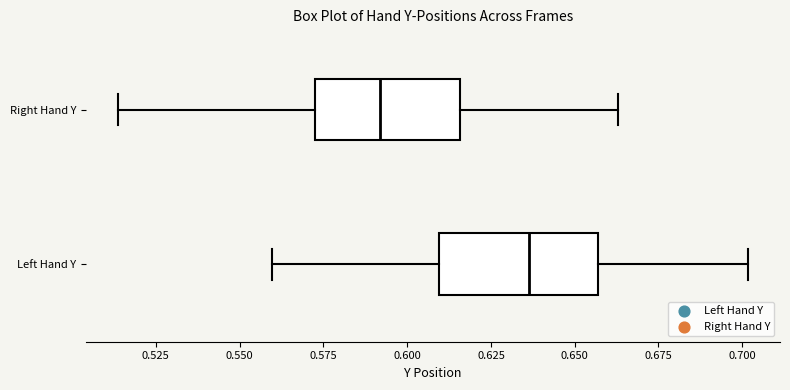

Reading bottom to top, read every box against the x-axis: the position of its median line, the range the box covers, and the ends of its whiskers. The values are not printed on the chart, so give them approximately, as read against the axis.

Left Hand Y: median 0.635, box 0.610 to 0.655, whiskers 0.560 to 0.700
Right Hand Y: median 0.590, box 0.570 to 0.615, whiskers 0.515 to 0.665